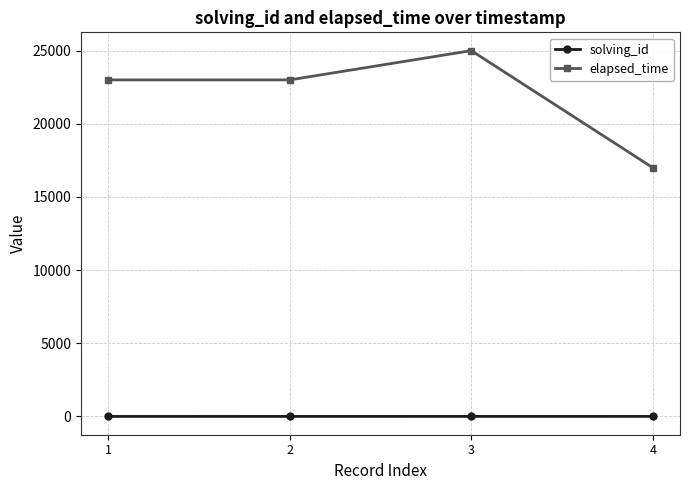

What is the maximum value for elapsed_time?

25000